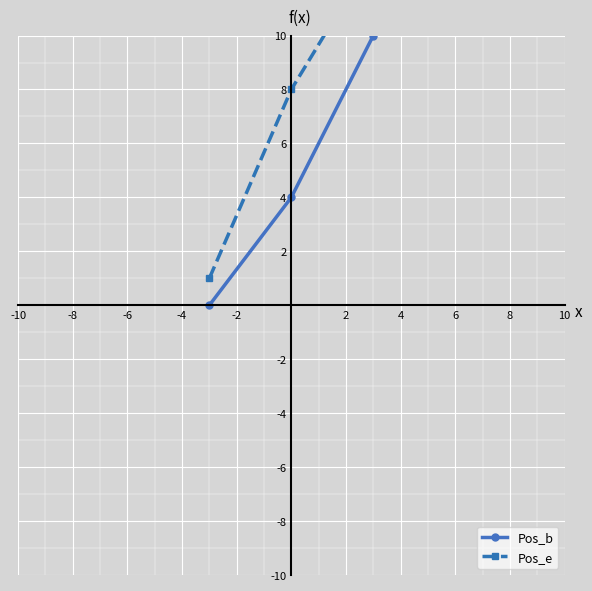

How many categories are shown in the chart?

3